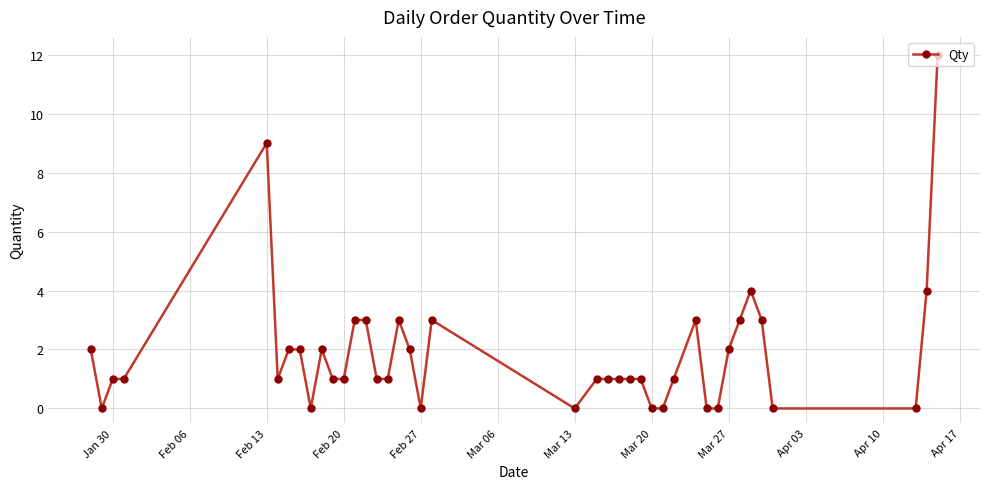

True or false: there are more than 1 points higher than both neighbors.

True